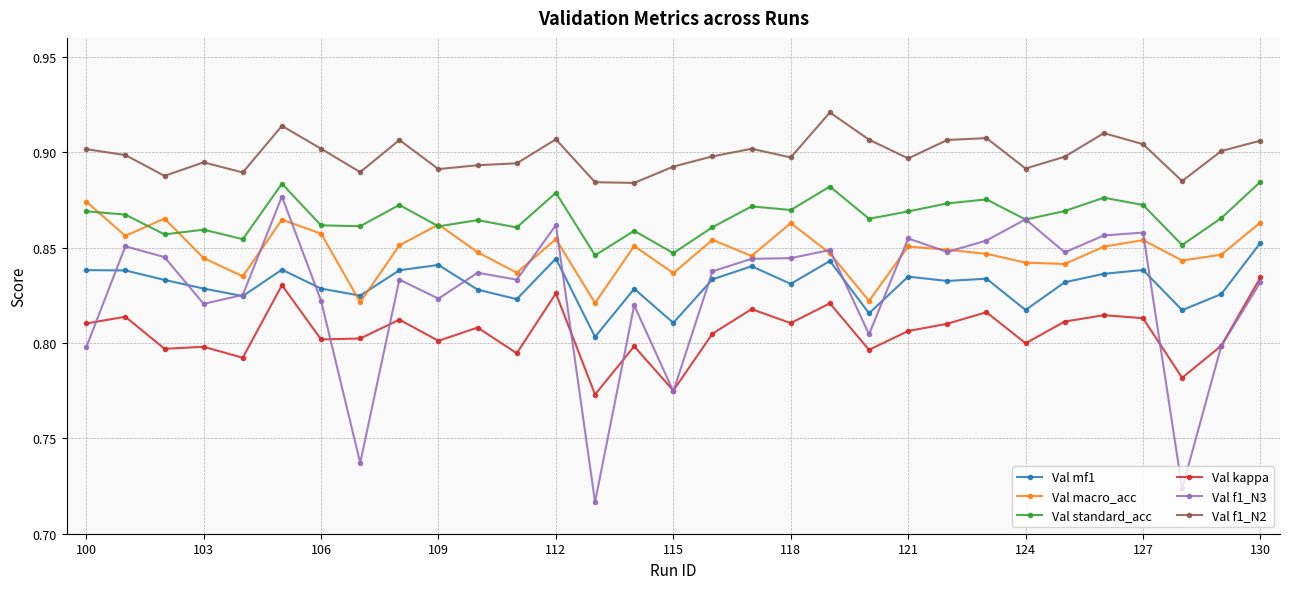

Which series has the largest total across all categories?

Val f1_N2